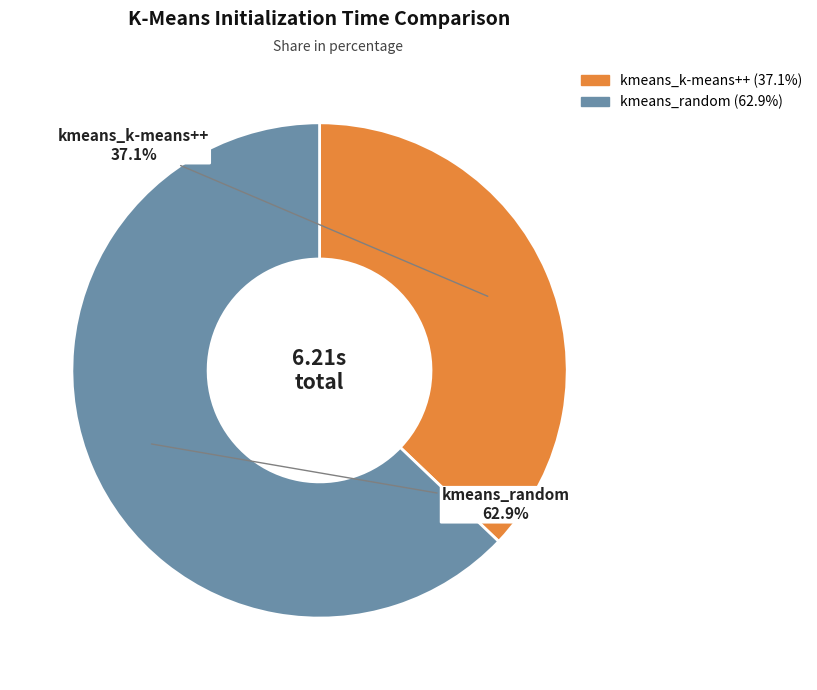

The kmeans_k-means++ slice represents 51% of the pie. True or false?

False